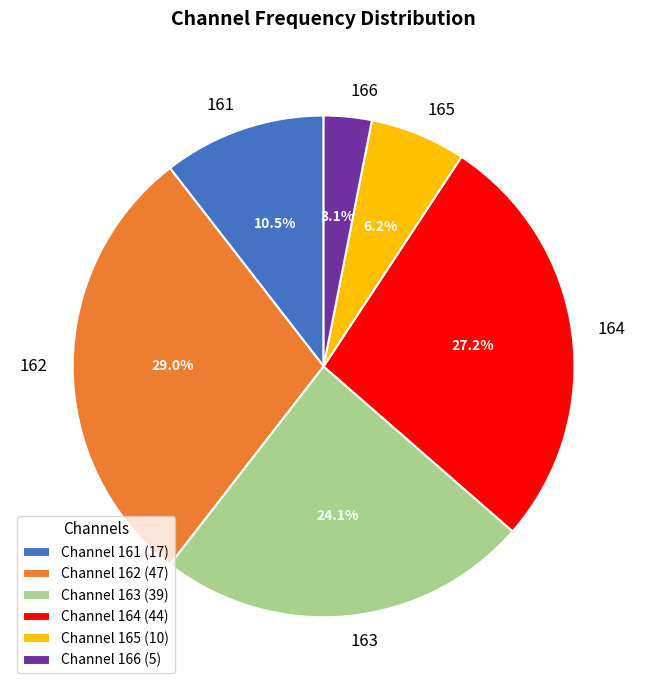

Between Channel 165 (10) and Channel 163 (39), which is larger?

Channel 163 (39)